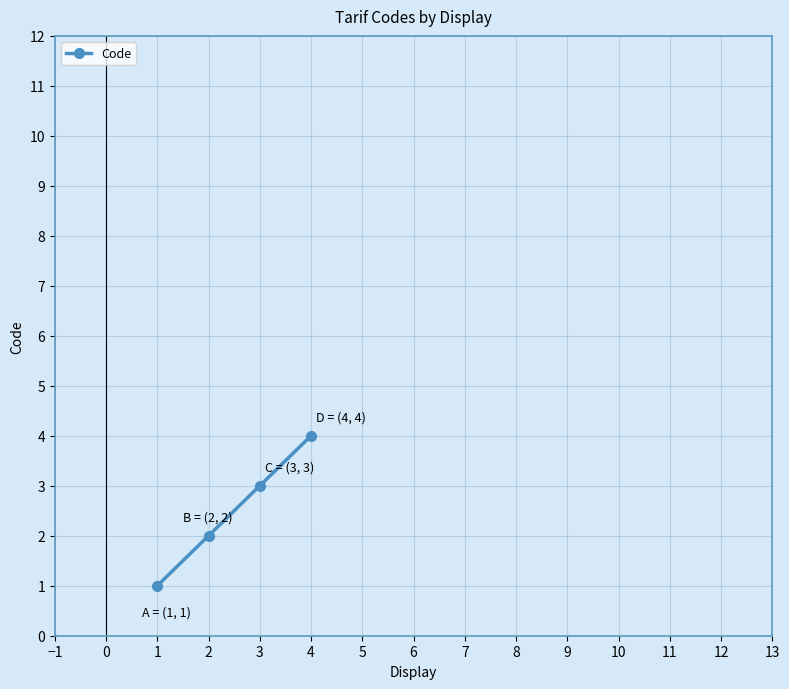

What is the change in value from 1 to 4?

+3